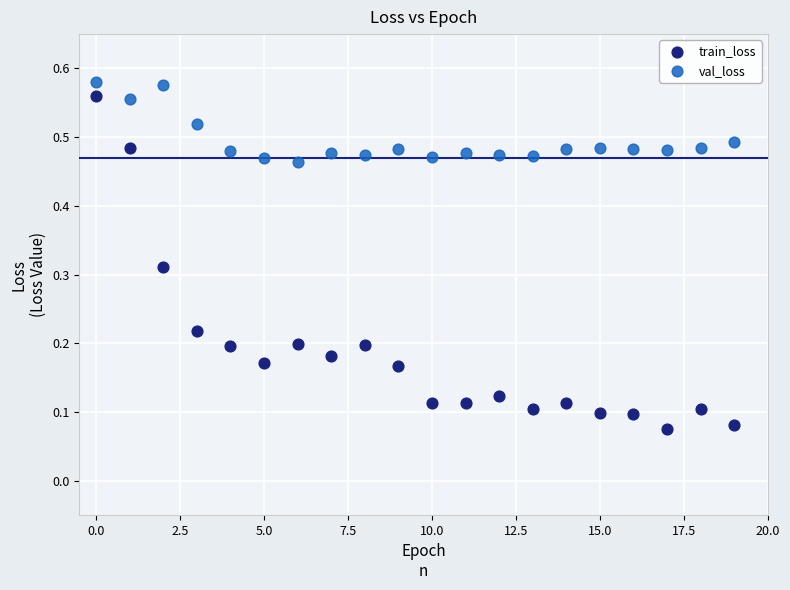

Which series has the widest spread of Y values?

train_loss